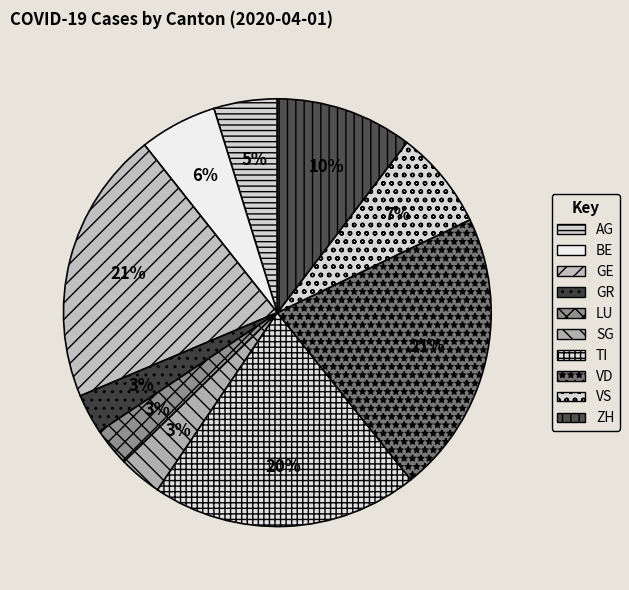

Approximately how many times larger is the value at LU compared to GE?

0.1